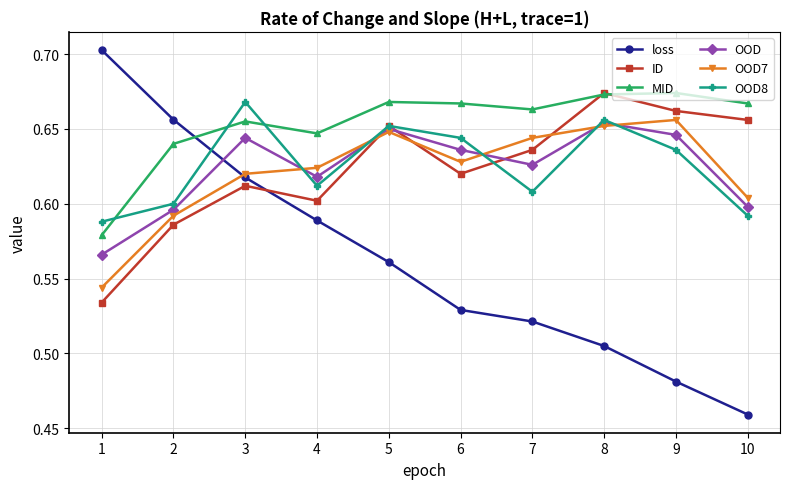

The OOD series shows 0.2 at 6. True or false?

False